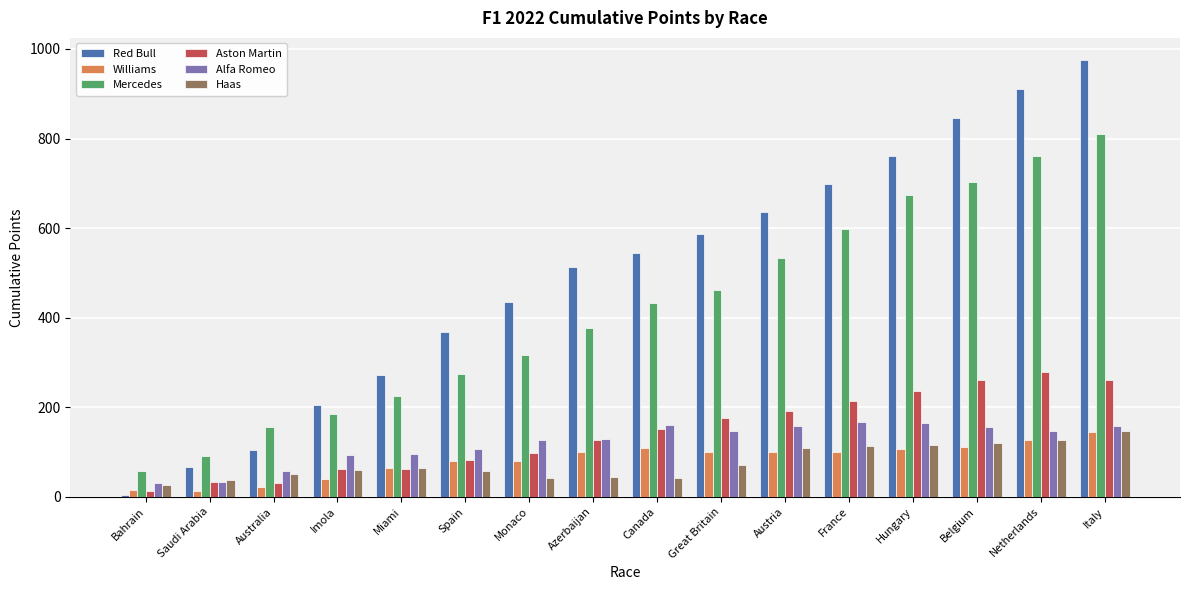

Is it true that Red Bull equals 847 at Belgium?

True